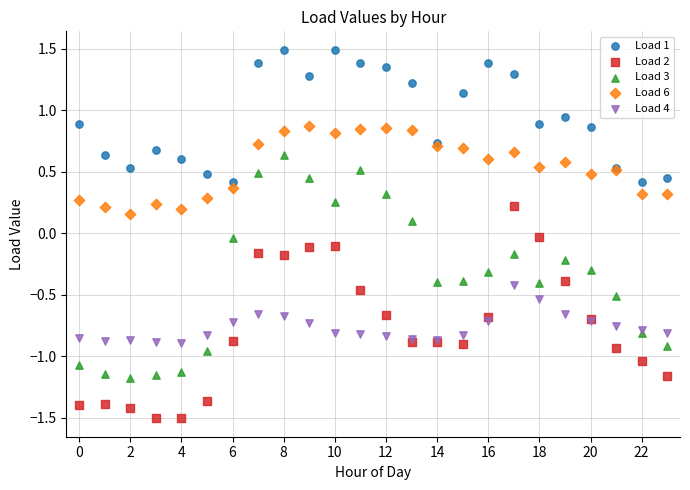

Which series contains the lowest Y value?

Load 2